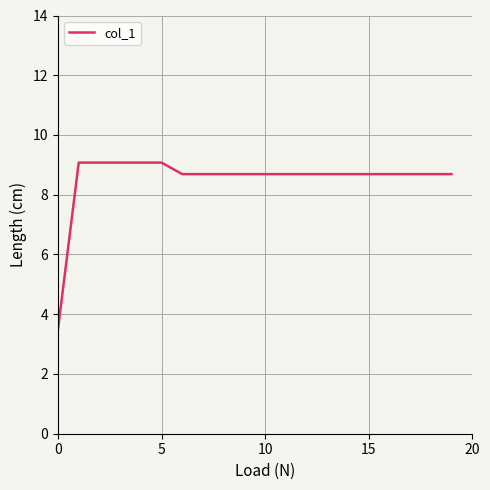

What is the difference between the maximum and minimum values?

5.6